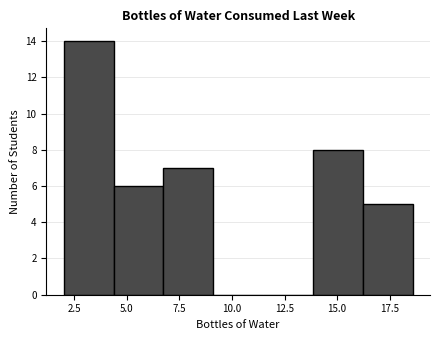

What is the height of the bar covering 16.0 to 18.5 on the x-axis? Neither the bar edges nor the heights are printed on the chart, so give them approximately, as read against the axes.

5